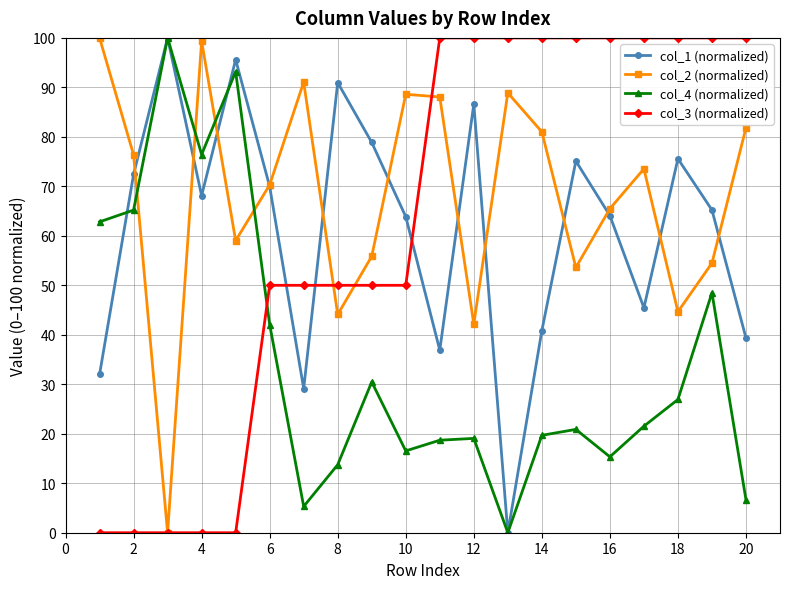

Is this an area chart (filled region under the line)?

No